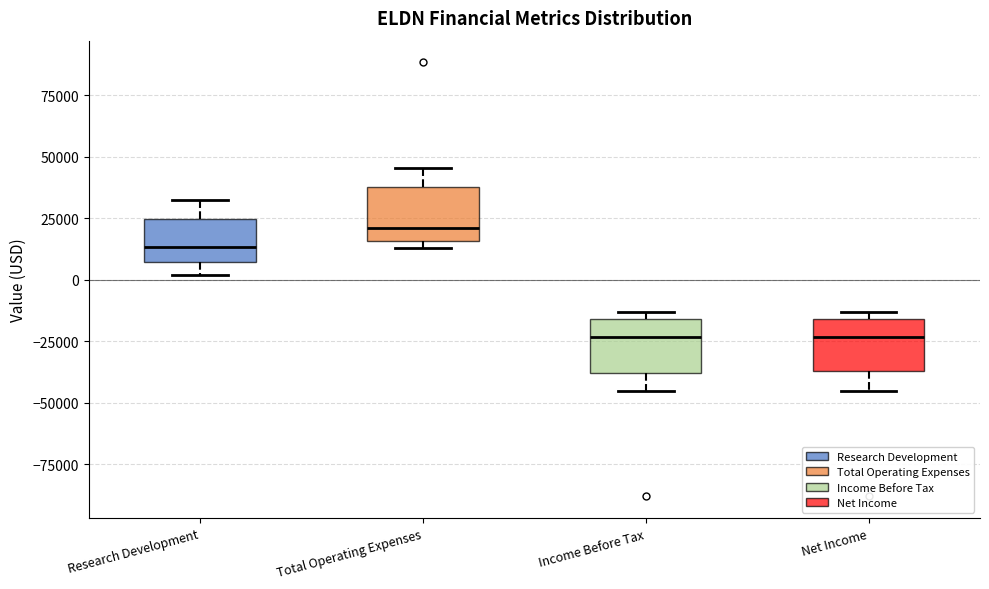

Where is the lower edge of the box for Total Operating Expenses on the y-axis? The values are not printed on the chart, so give them approximately, as read against the axis.

15000